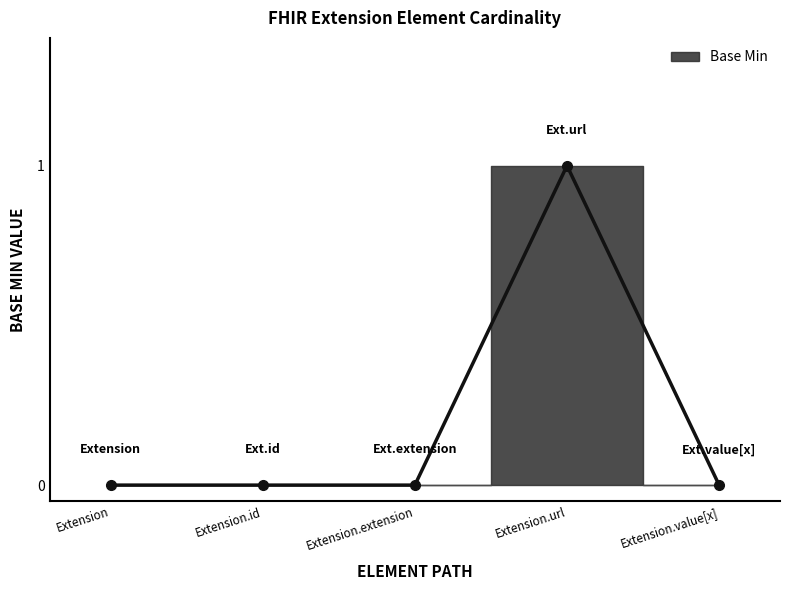

How many categories are shown in the chart?

5